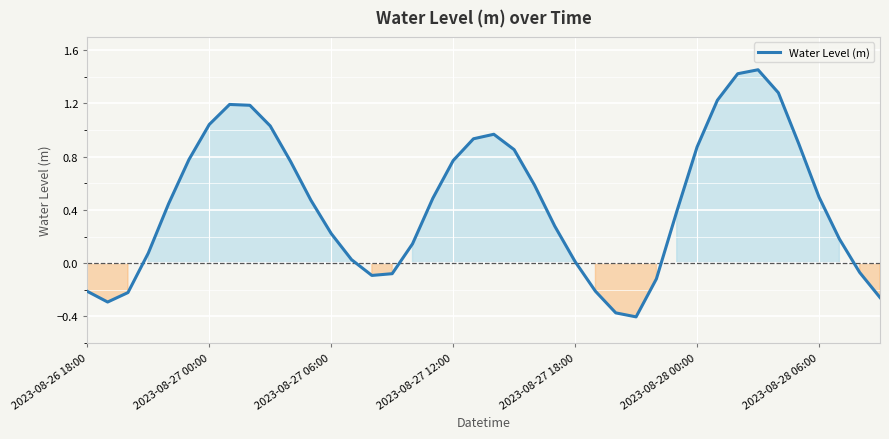

What is the difference between the maximum and minimum values?

1.9